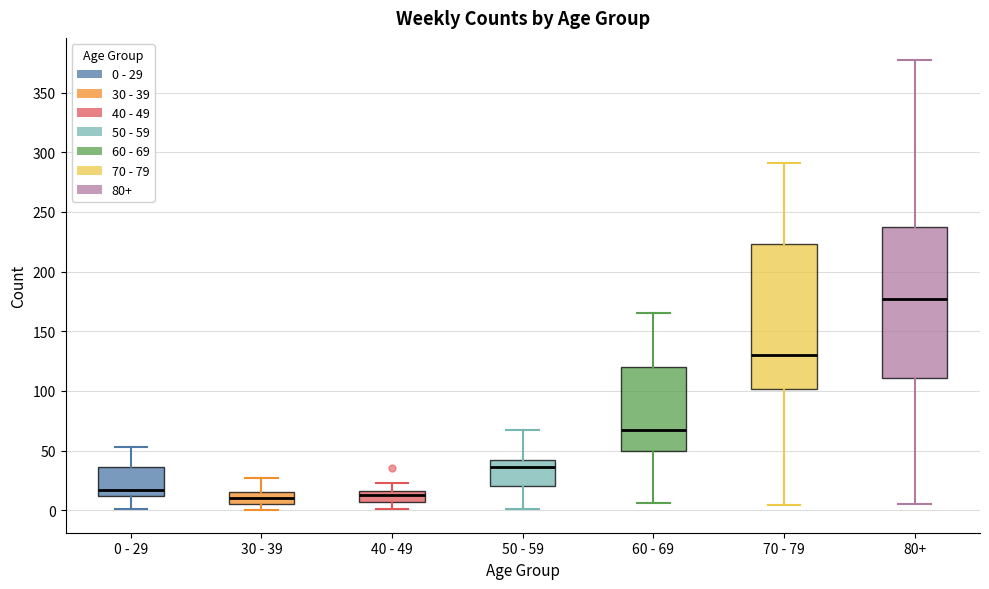

Where is the upper edge of the box for 70 - 79 on the y-axis? The values are not printed on the chart, so give them approximately, as read against the axis.

225